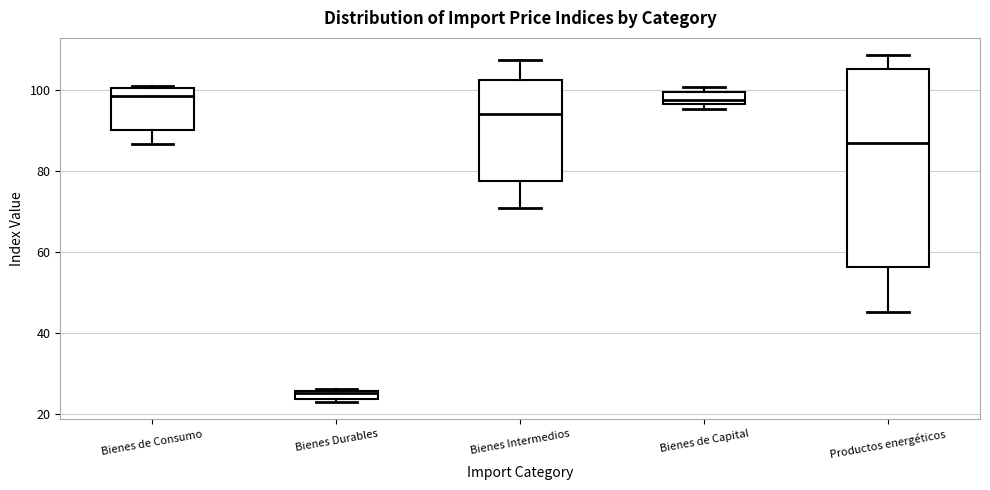

Where does the lower whisker of the box for Bienes Intermedios end on the y-axis? The values are not printed on the chart, so give them approximately, as read against the axis.

70